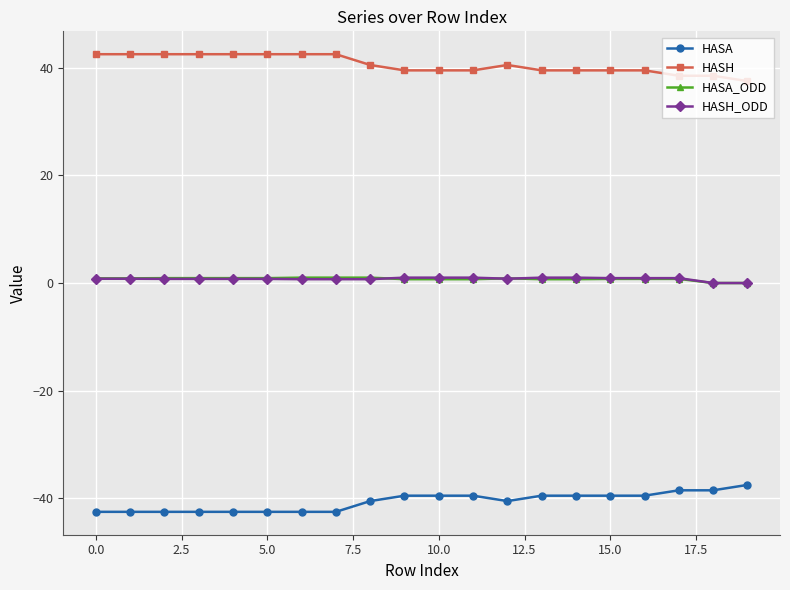

True or false: HASA and HASA_ODD intersect in this chart.

False